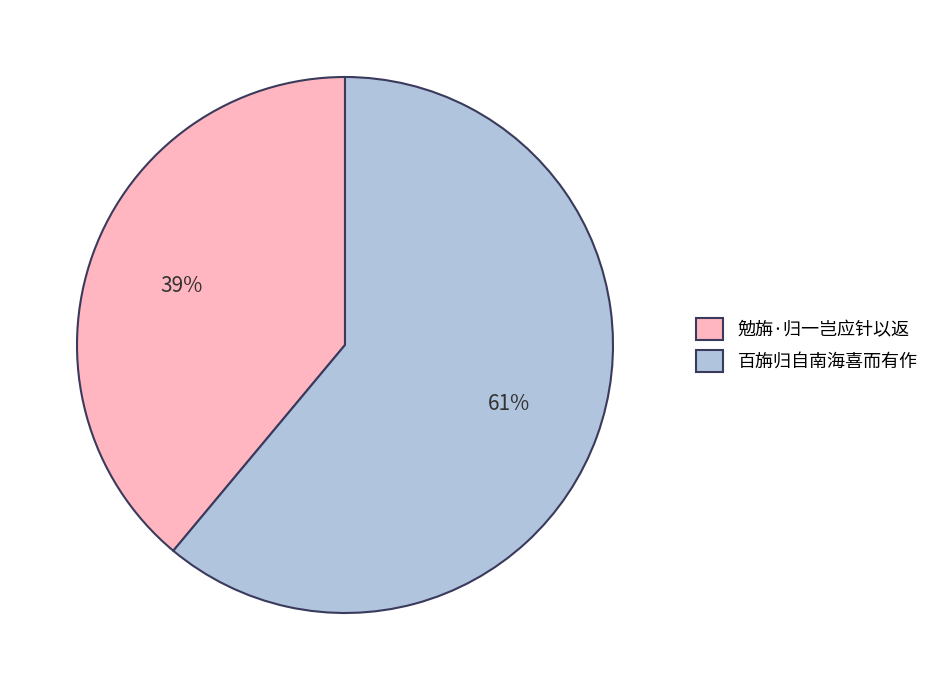

Is it true that 勉旃·归一岂应针以返 is 39% of the pie?

True